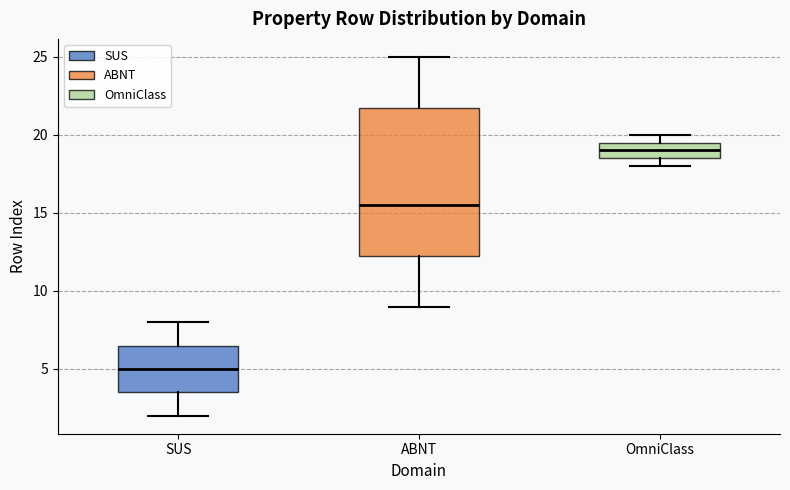

Reading left to right, transcribe this box plot: for each box, give where its median line is, the range the box spans, and where its two whiskers end, as read against the y-axis. The values are not printed on the chart, so give them approximately, as read against the axis.

SUS: median 5.0, box 3.5 to 6.5, whiskers 2.0 to 8.0
ABNT: median 15.5, box 12.5 to 22.0, whiskers 9.0 to 25.0
OmniClass: median 19.0, box 18.5 to 19.5, whiskers 18.0 to 20.0